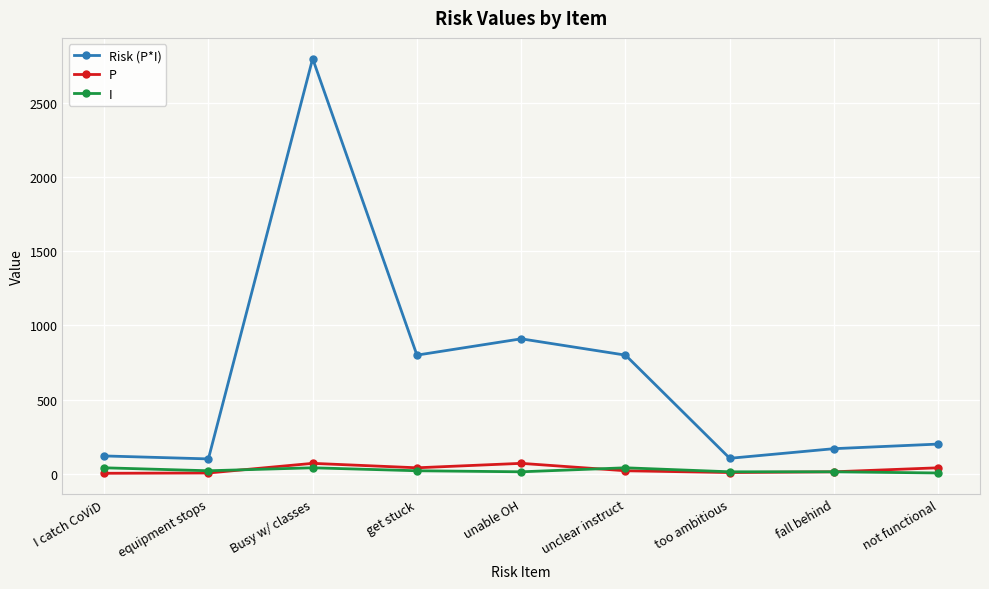

True or false: Risk (P*I) and I intersect in this chart.

False